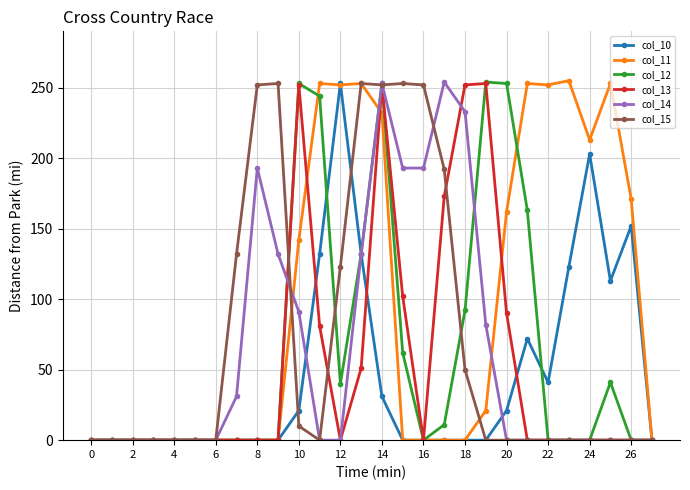

True or false: col_15 has more than 0 interior local peaks.

True